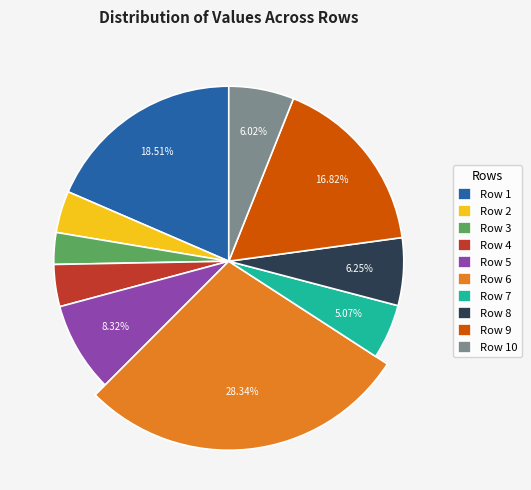

The Row 1 slice represents 28% of the pie. True or false?

False